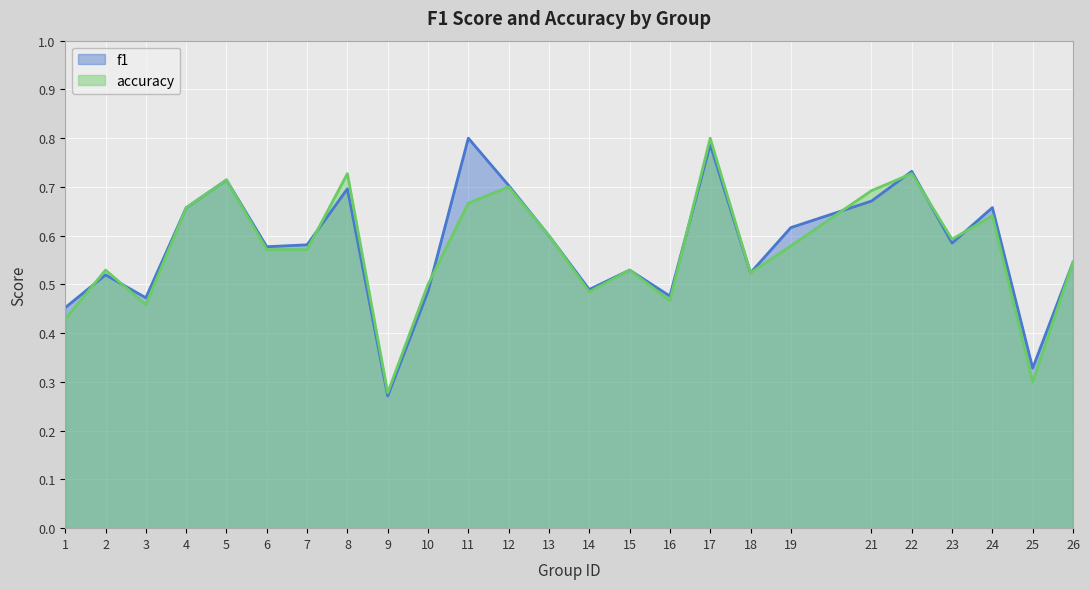

What is the highest value of the f1 series?

0.8